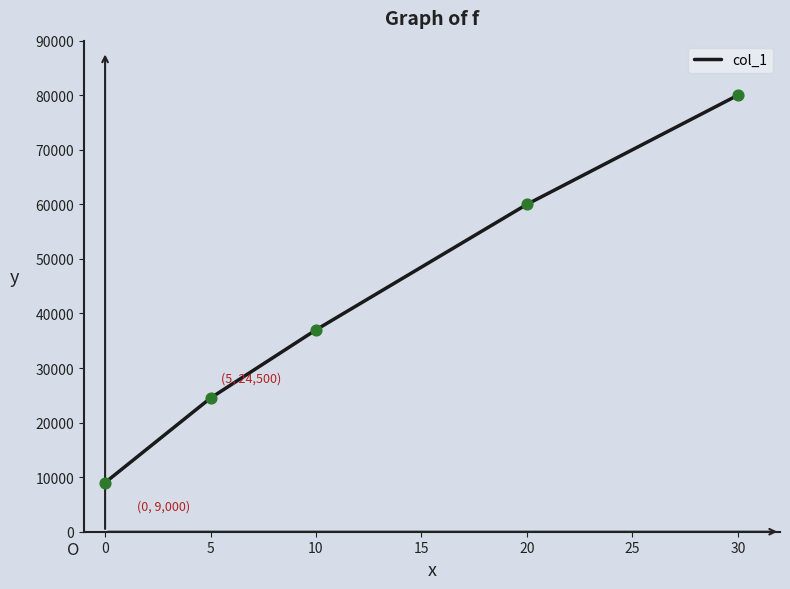

What is the change in value from 0 to 5?

+15500